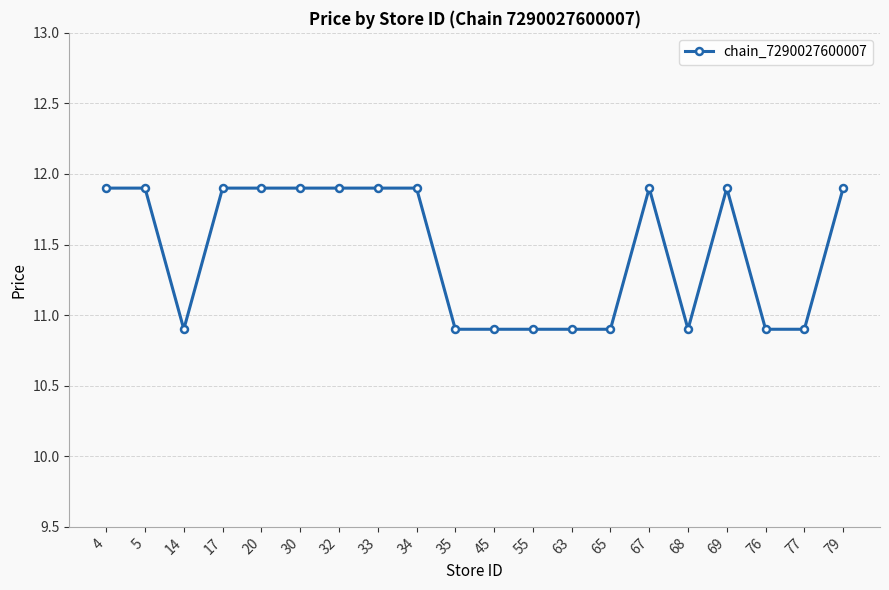

Is this an area chart (filled region under the line)?

No